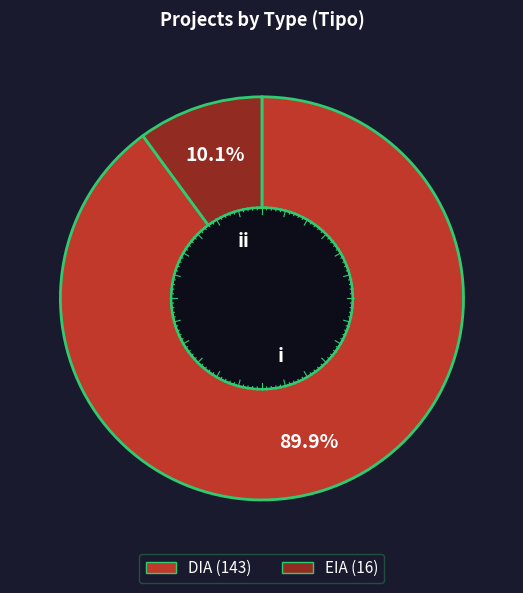

To the nearest percent, what portion does DIA represent?

90%